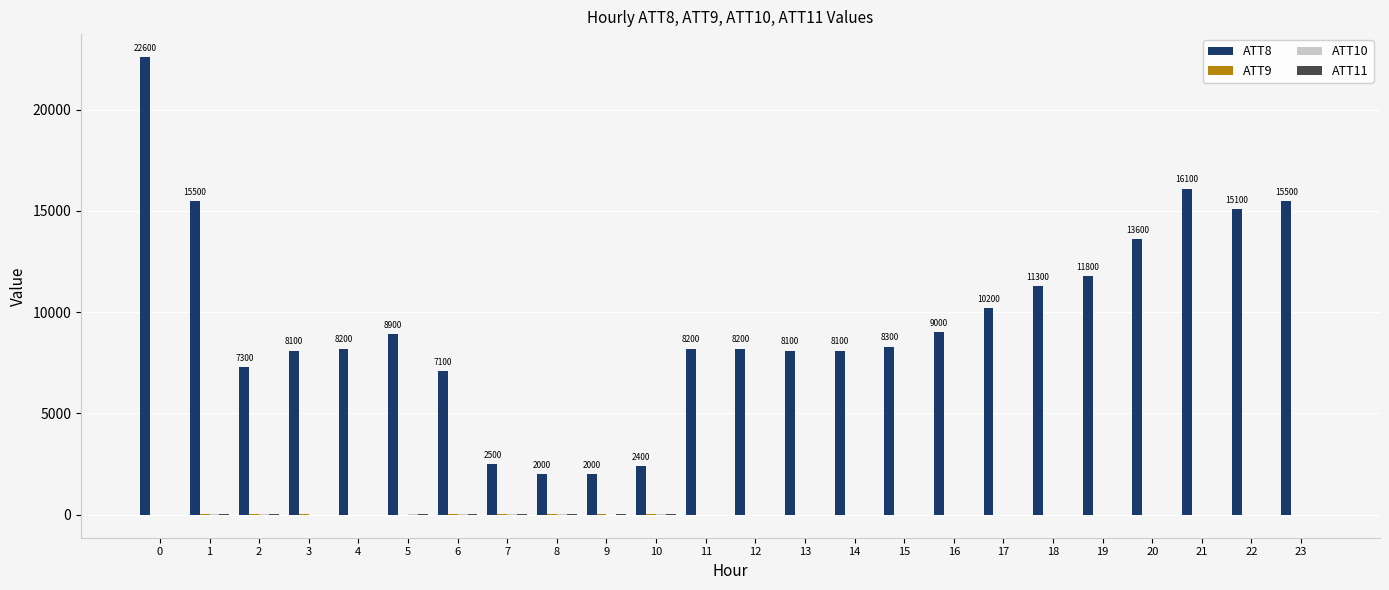

Which series has the largest total across all categories?

ATT8